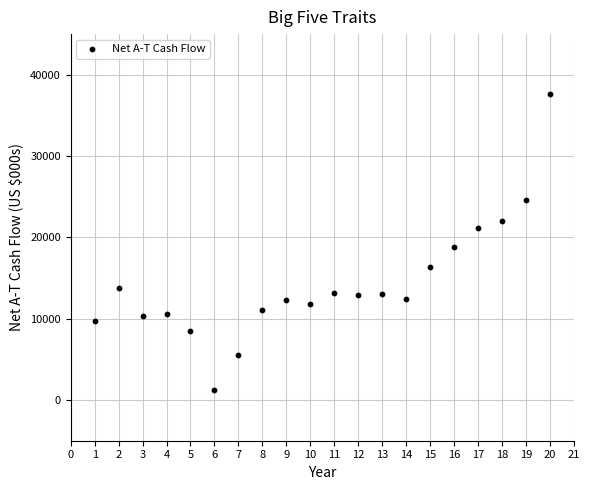

What Y value in the scatter plot is closest to 19462?

18804.5